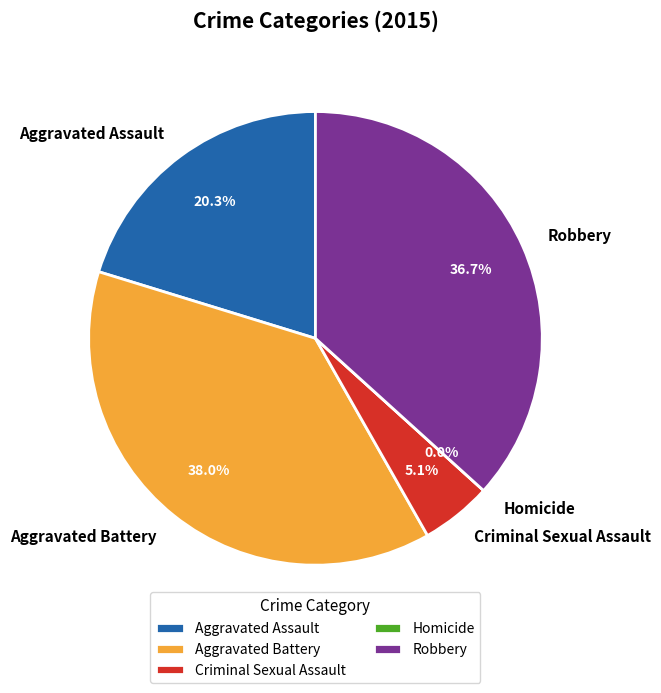

How many slices are in this pie chart?

5